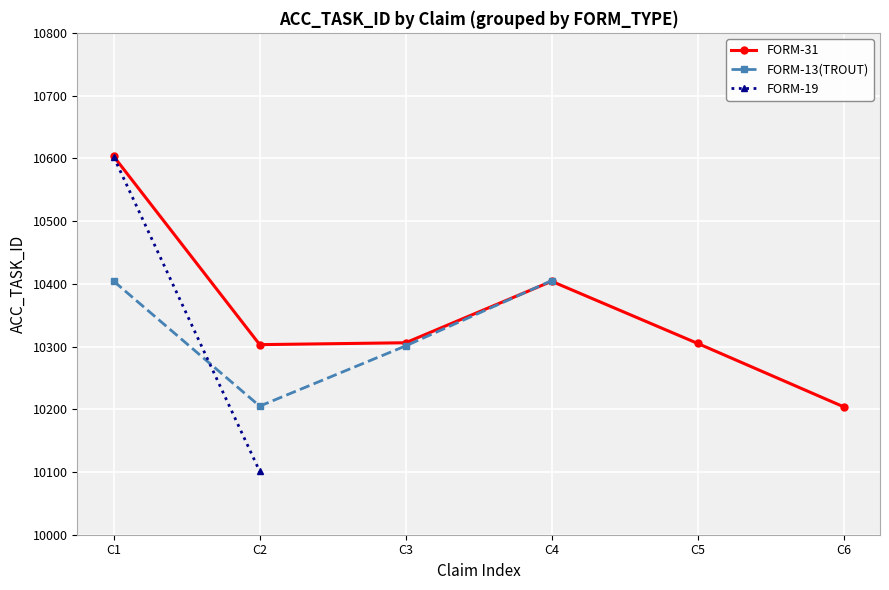

The value of FORM-31 at C2 is 13560.0. True or false?

False